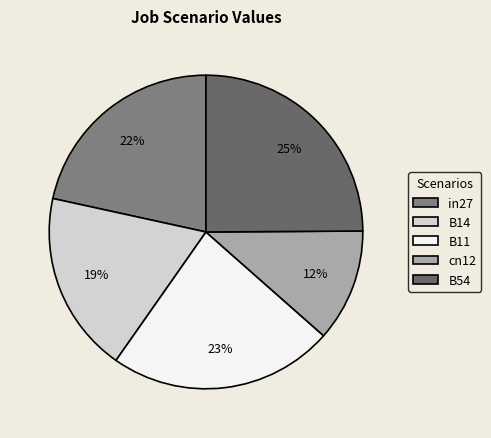

The B54 slice represents 25% of the pie. True or false?

True